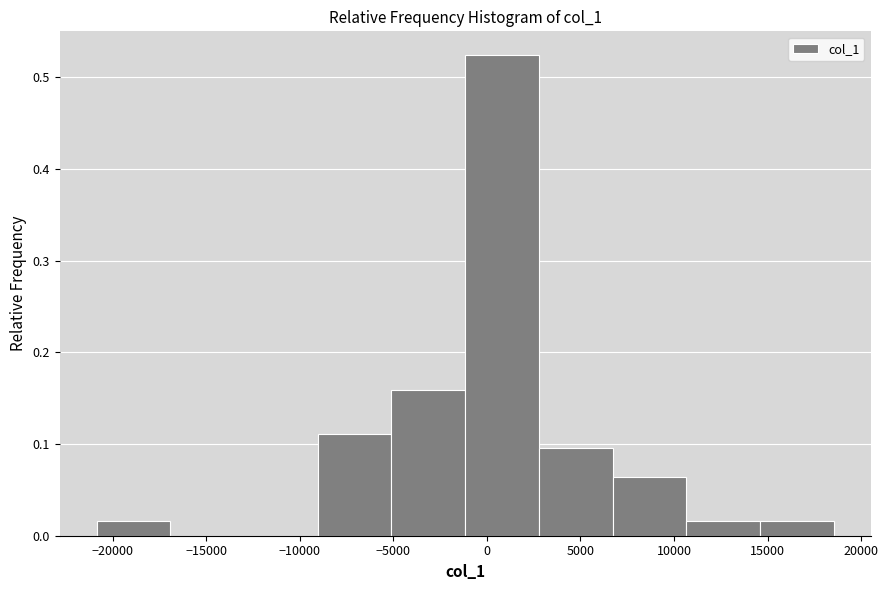

Reading left to right, transcribe this chart: for each bar, give the range it covers on the x-axis and its height. Neither the bar edges nor the heights are printed on the chart, so give them approximately, as read against the axes.

-21000 to -17000: 0.02
-17000 to -13000: 0
-13000 to -9000: 0
-9000 to -5000: 0.11
-5000 to -1000: 0.16
-1000 to 3000: 0.52
3000 to 6500: 0.10
6500 to 10500: 0.06
10500 to 14500: 0.02
14500 to 18500: 0.02